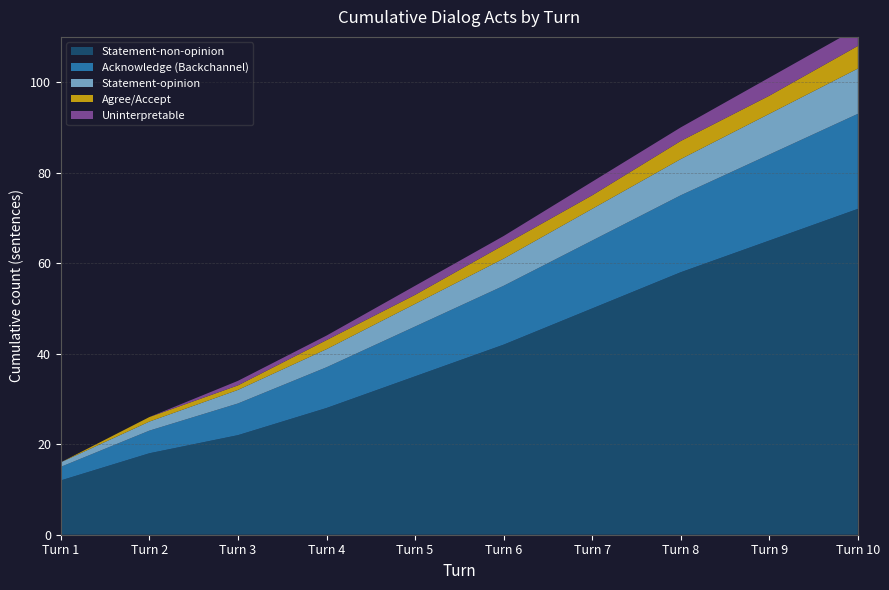

Reading left to right, what are all the values shown in this chart?

Statement-non-opinion: 12	18	22	28	35	42	50	58	65	72
Acknowledge (Backchannel): 3	5	7	9	11	13	15	17	19	21
Statement-opinion: 1	2	3	4	5	6	7	8	9	10
Agree/Accept: 0	1	1	2	2	3	3	4	4	5
Uninterpretable: 0	0	1	1	2	2	3	3	4	4